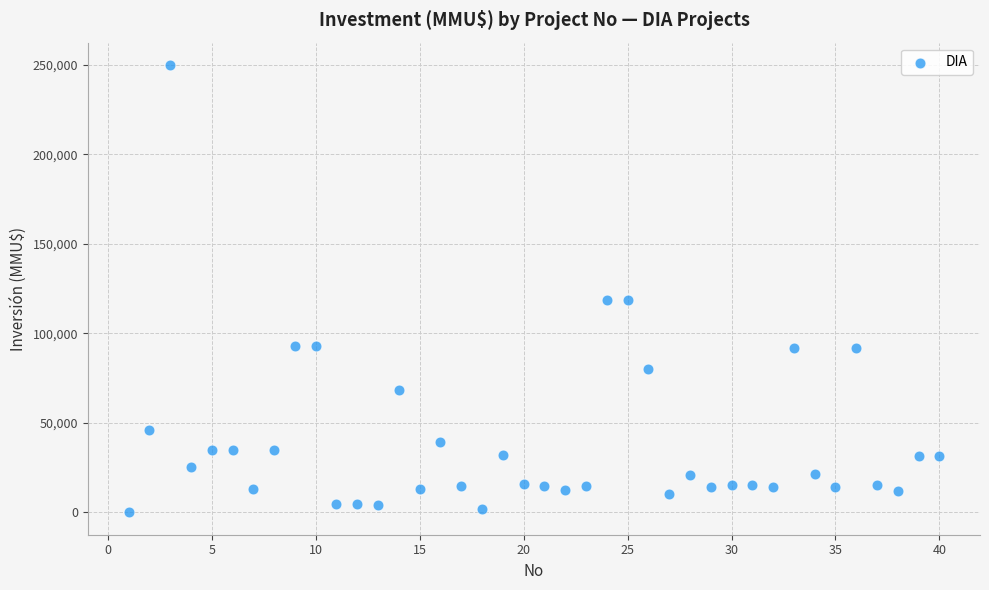

What is the range of Y values (max minus min)?

250000